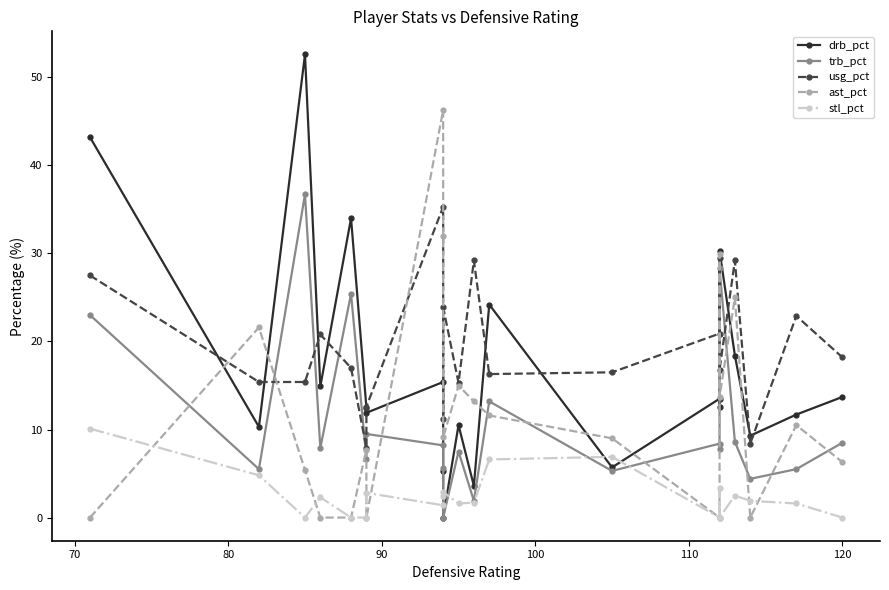

How many times do trb_pct and usg_pct cross each other?

6